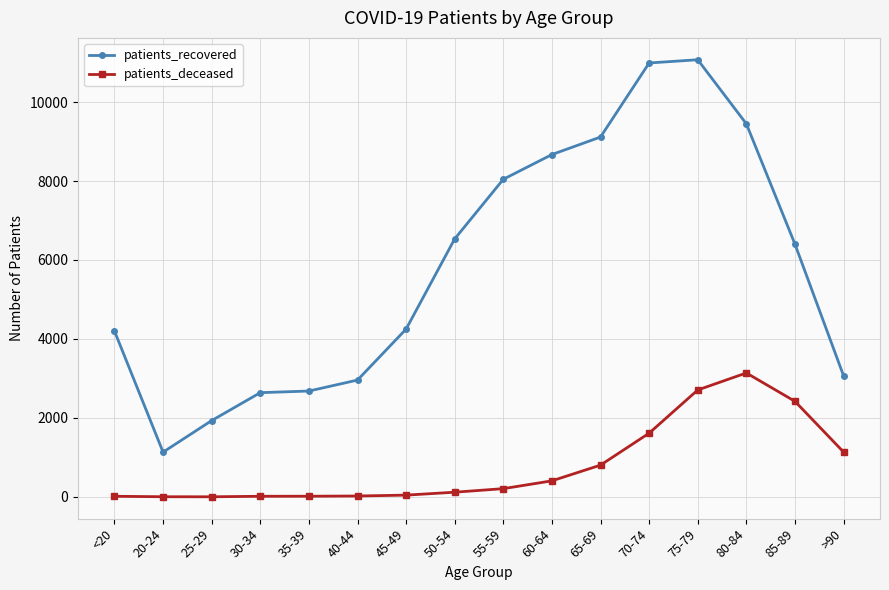

How many categories are shown in the chart?

16